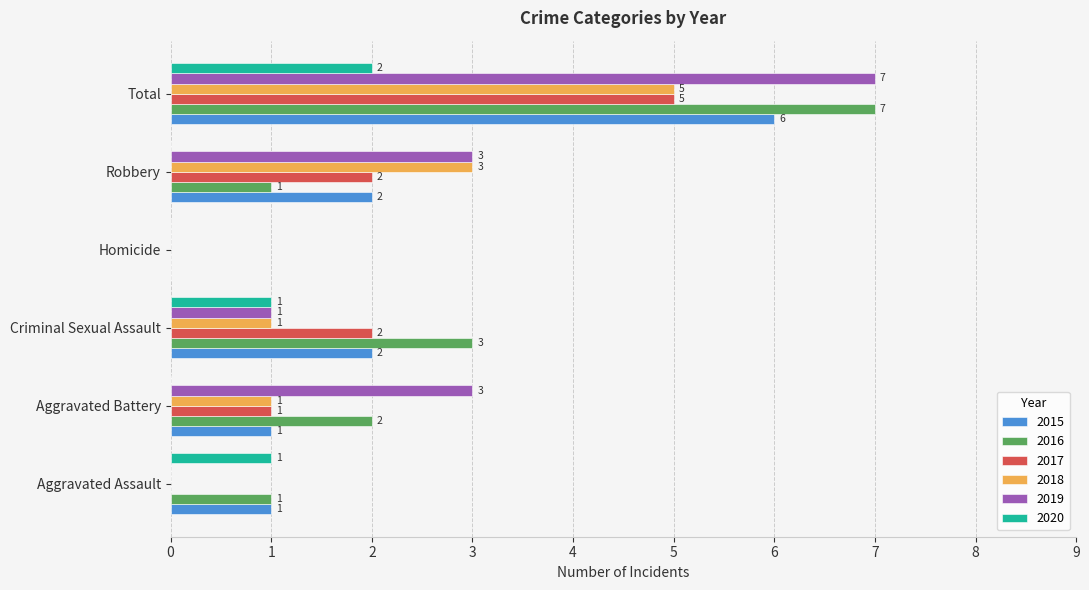

Which series changed the most between Robbery and Total?

2016